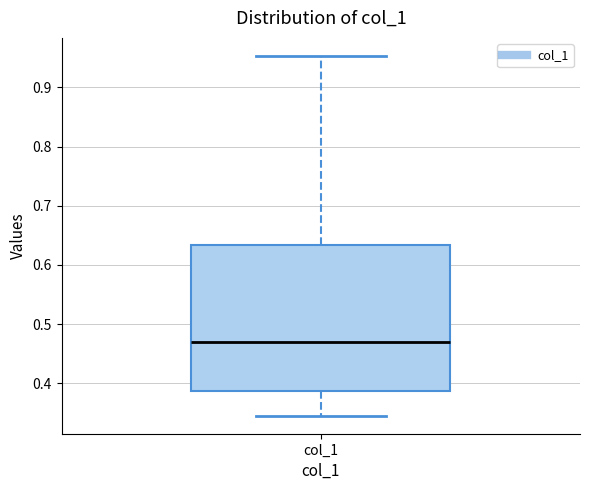

Transcribe this box plot: give where the median line is, the range the box spans, and where the two whiskers end, as read against the y-axis. The values are not printed on the chart, so give them approximately, as read against the axis.

median 0.47, box 0.39 to 0.63, whiskers 0.35 to 0.95